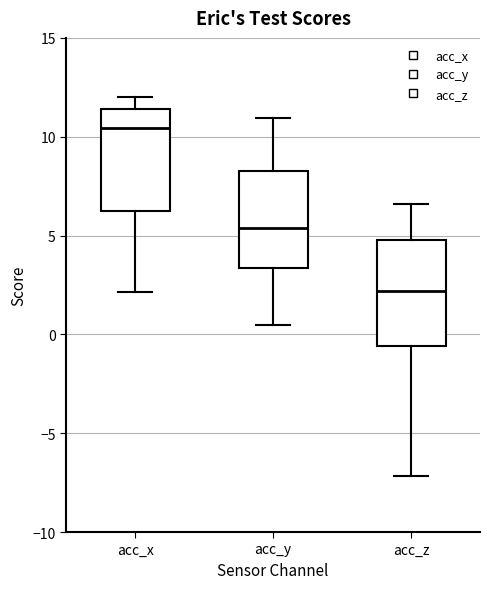

Which box's median line is the highest?

acc_x